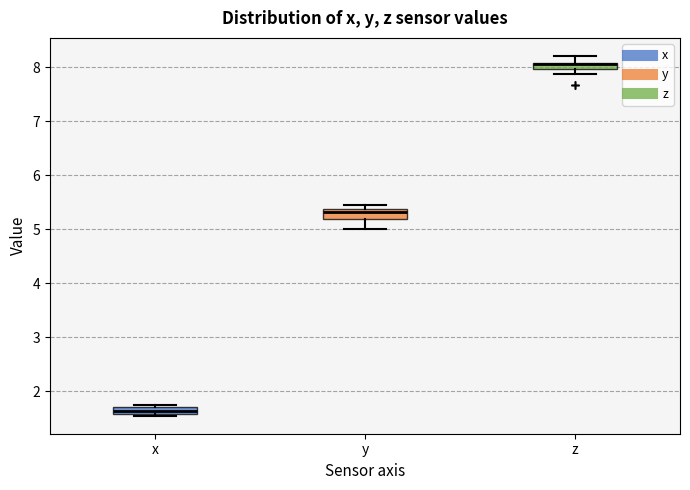

Where is the upper edge of the box for x on the y-axis? The values are not printed on the chart, so give them approximately, as read against the axis.

1.7